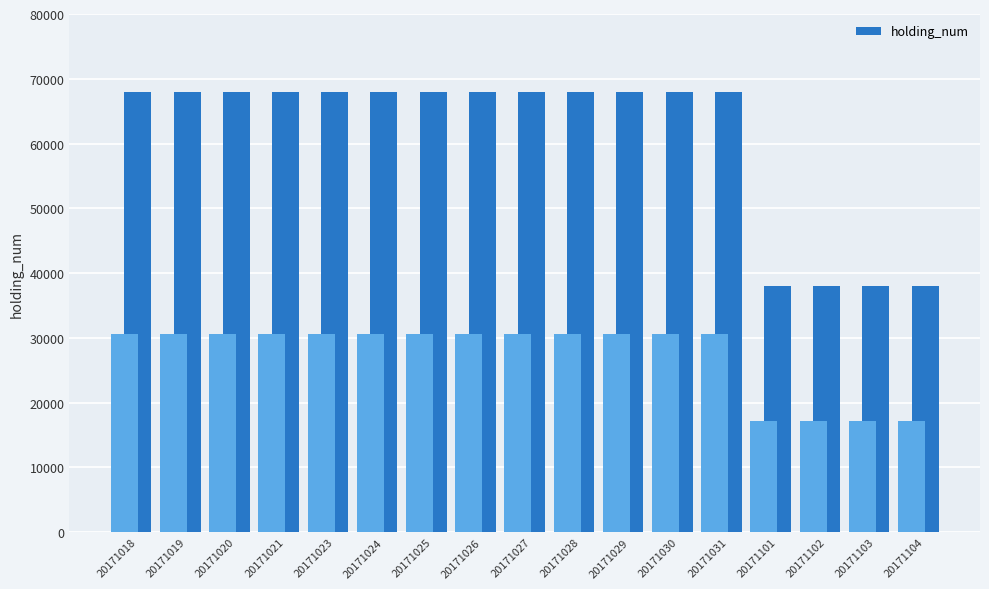

Reading left to right, what are all the values shown in this chart?

20171018=68031	20171019=68031	20171020=68031	20171021=68031	20171023=68031	20171024=68031	20171025=68031	20171026=68031	20171027=68031	20171028=68031	20171029=68031	20171030=68031	20171031=68031	20171101=38031	20171102=38031	20171103=38031	20171104=38031